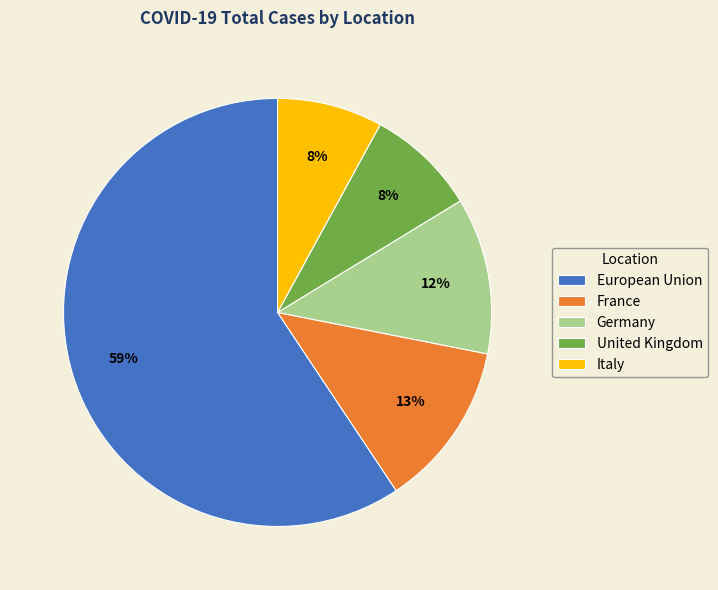

How many segments does this pie chart have?

5